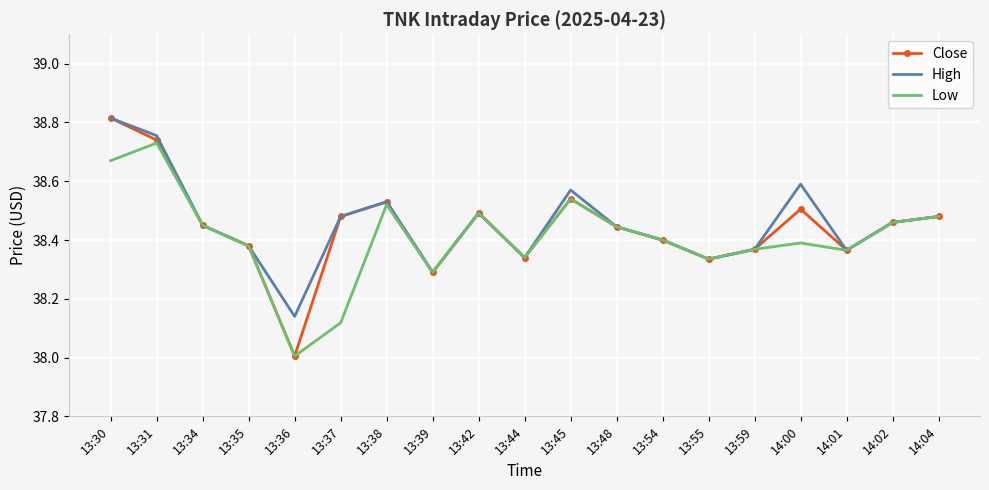

Which series has the largest total across all categories?

High